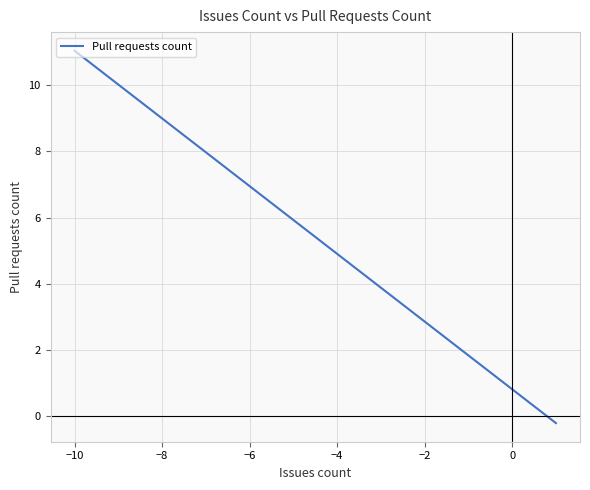

What is the maximum value shown in the chart?

11.0